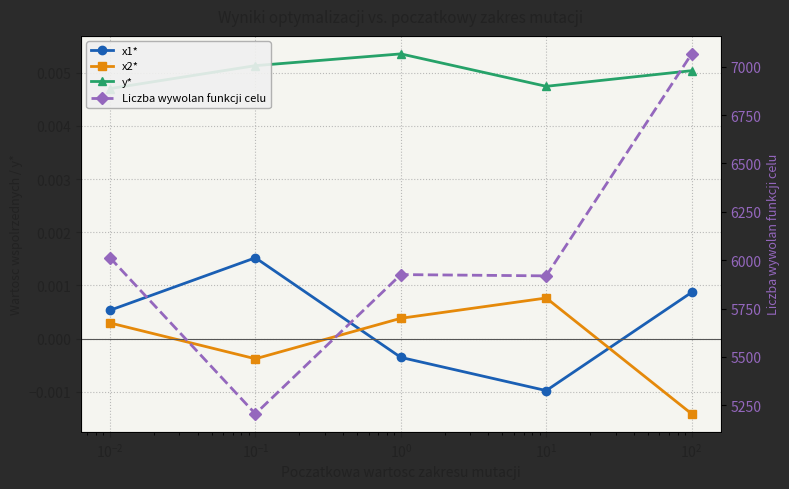

At which category does the chart reach its peak across all series?

$\mathdefault{10^{0}}$